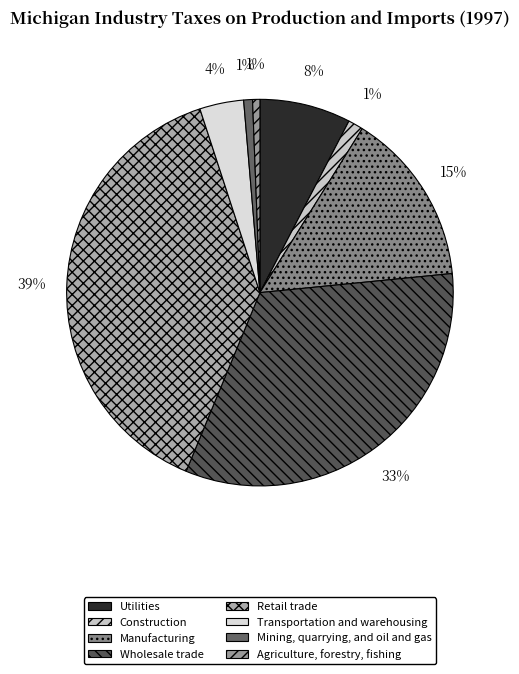

Is it true that Manufacturing is 25% of the pie?

False